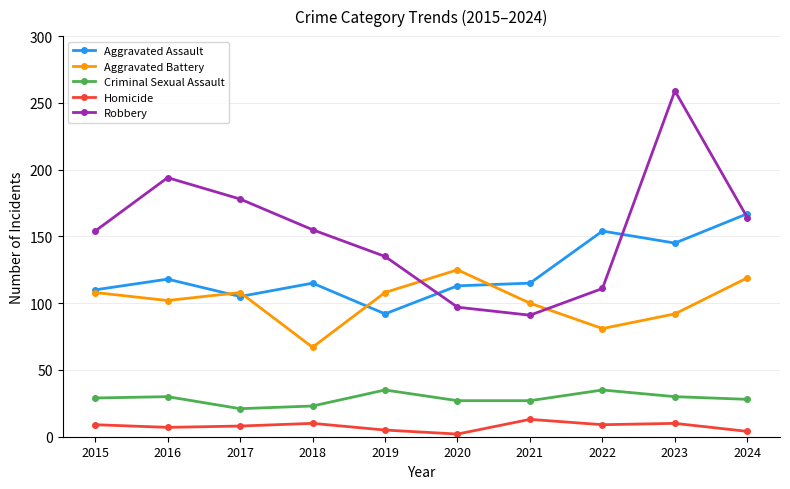

What are all the series names shown in the legend?

Aggravated Assault, Aggravated Battery, Criminal Sexual Assault, Homicide, Robbery